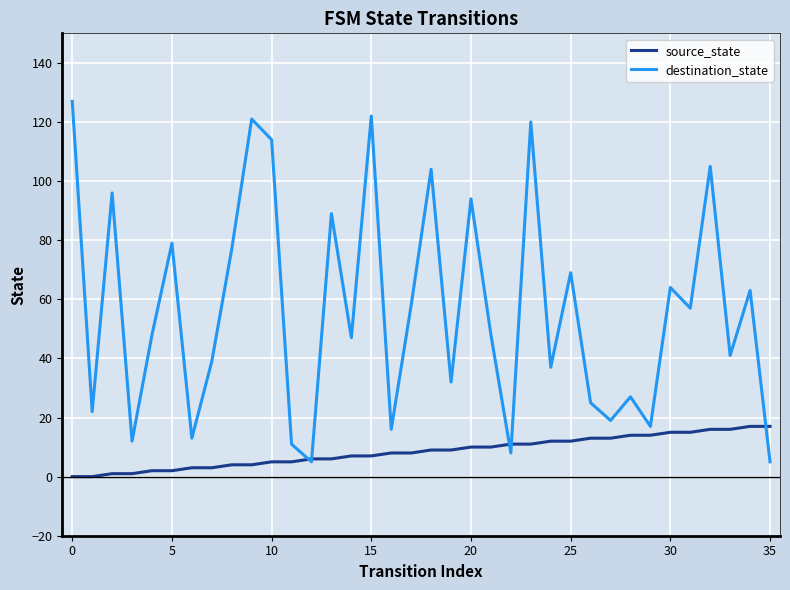

Reading left to right, list all the values displayed in this chart.

source_state: 0	0	1	1	2	2	3	3	4	4	5	5	6	6	7	7	8	8	9	9	10	10	11	11	12	12	13	13	14	14	15	15	16	16	17	17
destination_state: 127	22	96	12	48	79	13	39	77	121	114	11	5	89	47	122	16	58	104	32	94	48	8	120	37	69	25	19	27	17	64	57	105	41	63	5